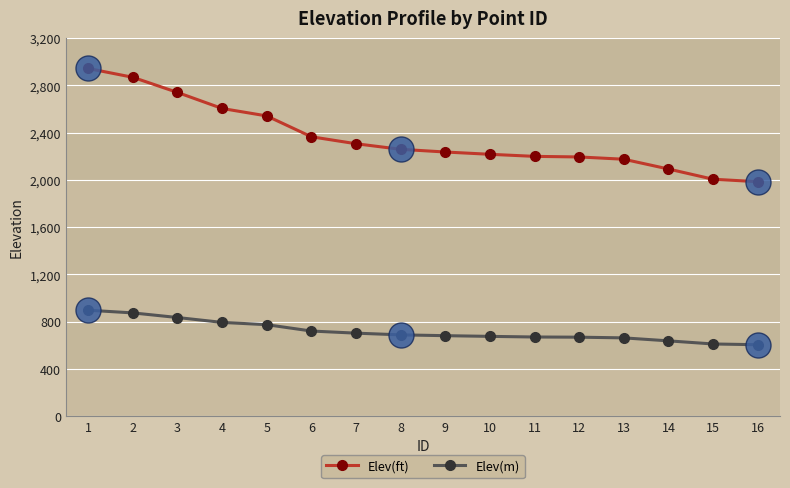

Is it true that Elev(m) equals 793.9 at 4?

True